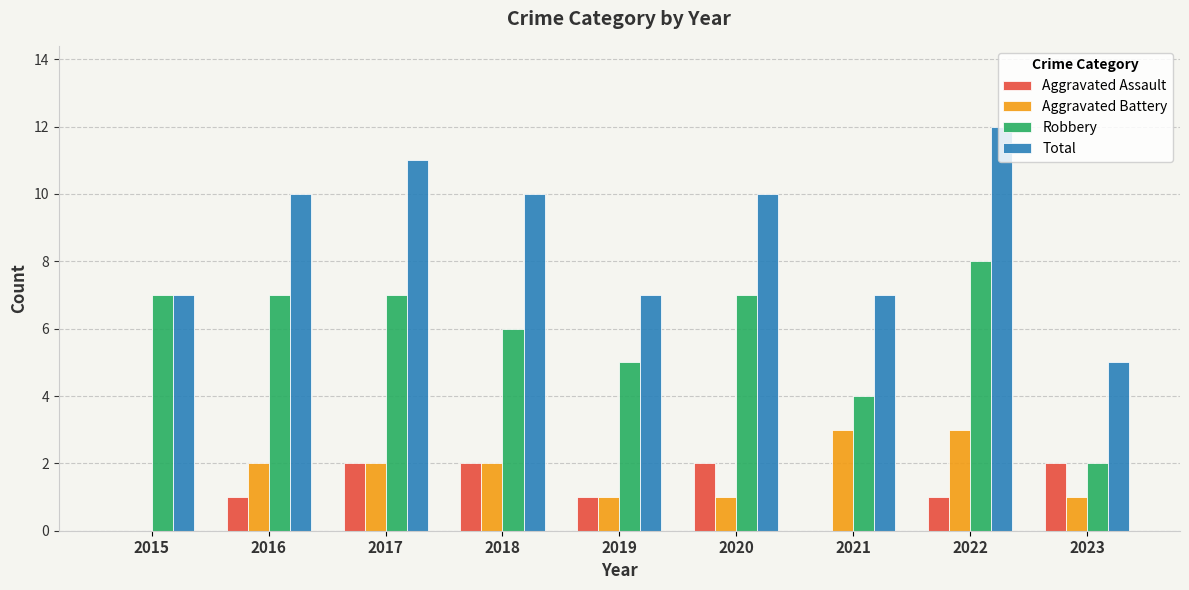

True or false: Aggravated Battery has a value of 1 at 2023.

True